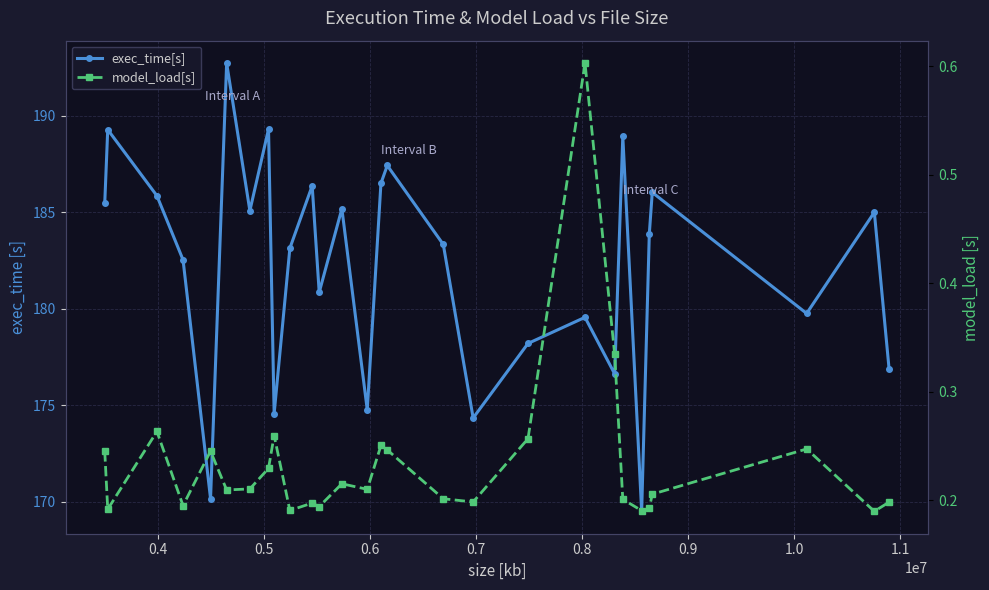

How many interior local peaks does the exec_time[s] series have?

10